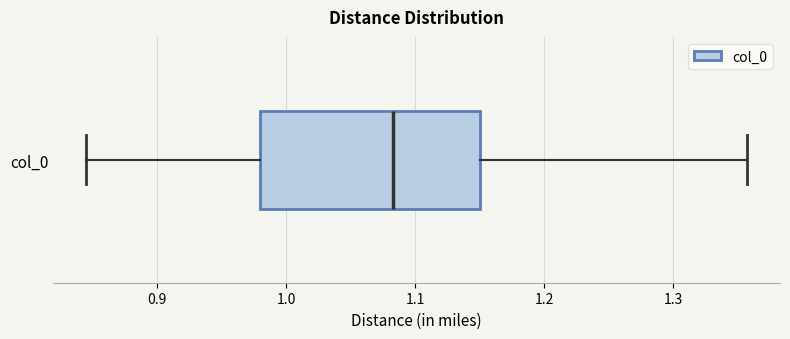

Where does the median line of the box for col_0 sit on the x-axis? The values are not printed on the chart, so give them approximately, as read against the axis.

1.08